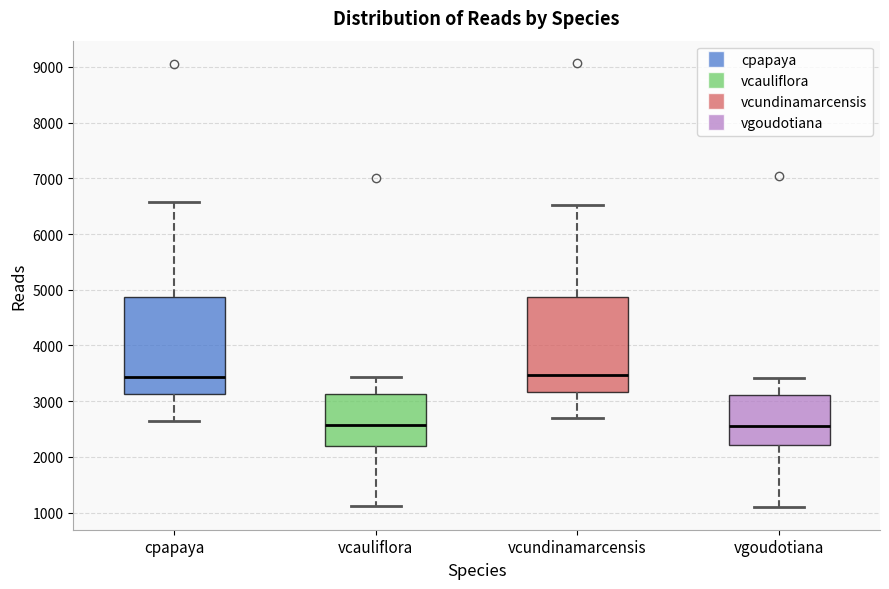

Reading left to right, transcribe this box plot: for each box, give where its median line is, the range the box spans, and where its two whiskers end, as read against the y-axis. The values are not printed on the chart, so give them approximately, as read against the axis.

cpapaya: median 3400, box 3100 to 4900, whiskers 2700 to 6600
vcauliflora: median 2600, box 2200 to 3100, whiskers 1100 to 3400
vcundinamarcensis: median 3500, box 3200 to 4900, whiskers 2700 to 6500
vgoudotiana: median 2600, box 2200 to 3100, whiskers 1100 to 3400